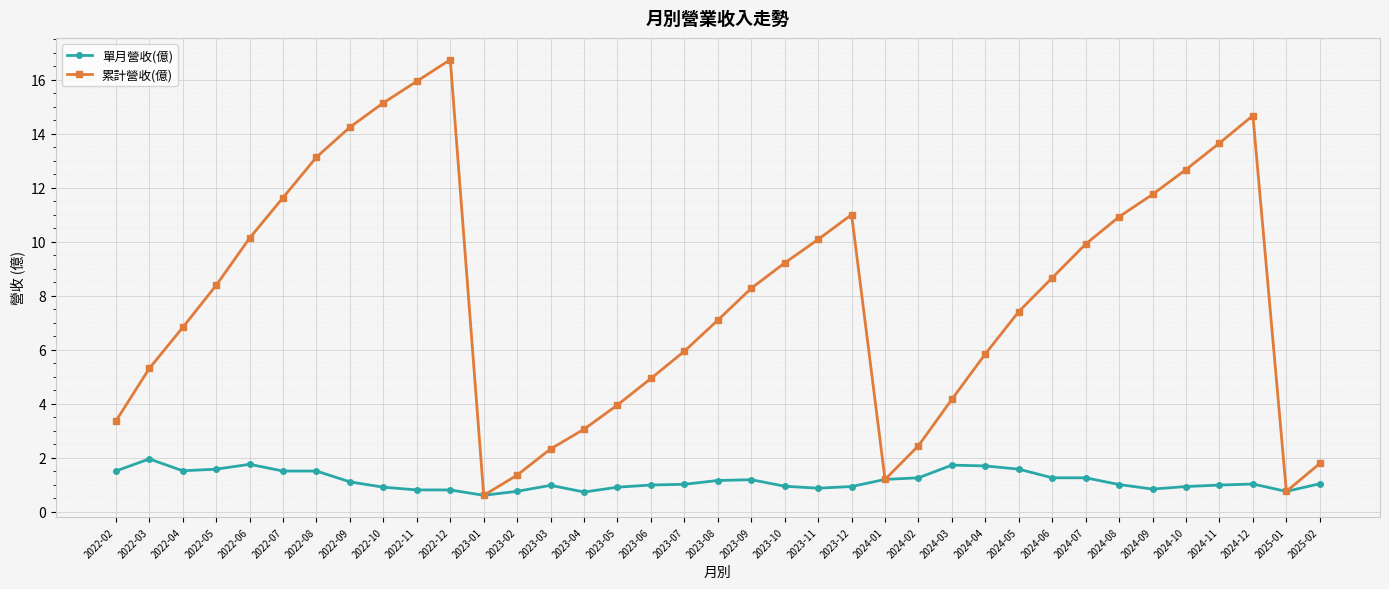

What is the spread (max minus min) of values at 2023-11?

9.2